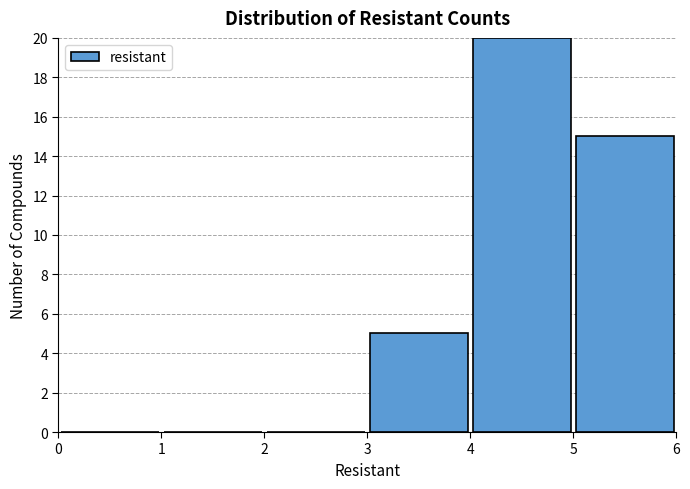

How tall is the bar that spans 5 to 6 on the x-axis? The values are not printed on the chart, so give them approximately, as read against the axis.

15